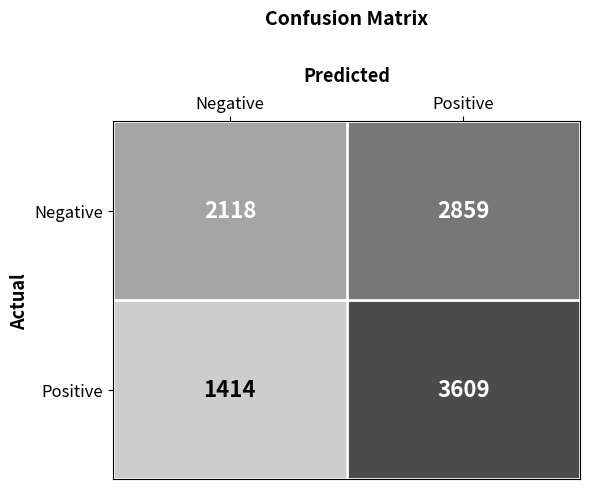

Reading left to right, transcribe all the data shown in this chart.

Negative: 2118	2859
Positive: 1414	3609